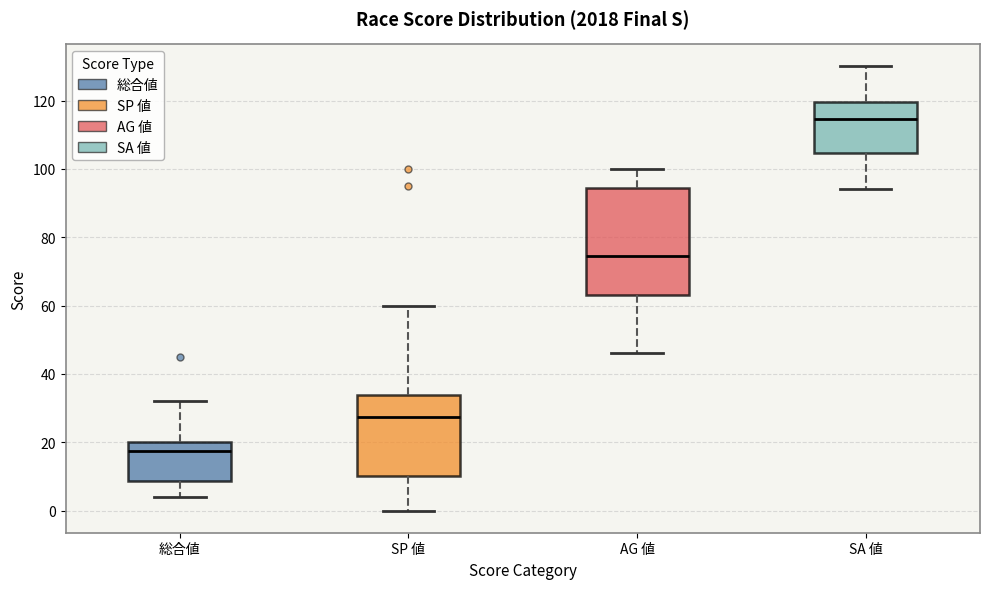

Which box is the tallest, from its lower edge to its upper edge?

AG 値